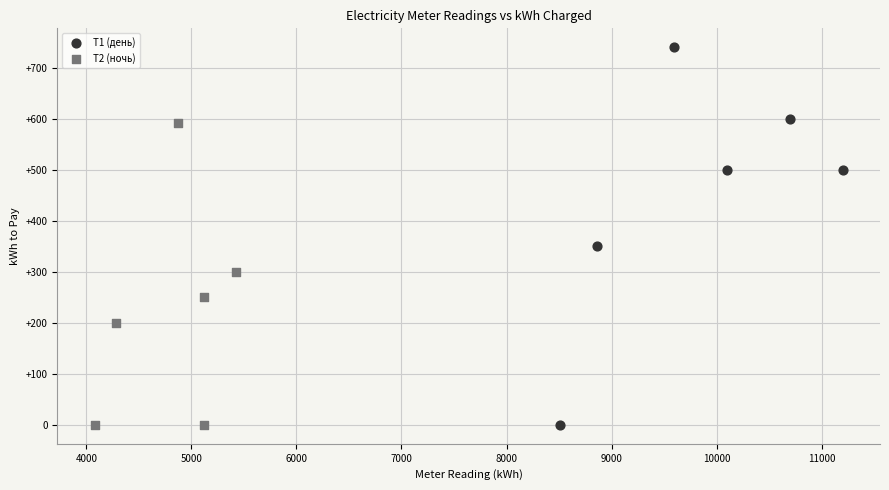

Which series contains the highest Y value?

Т1 (день)